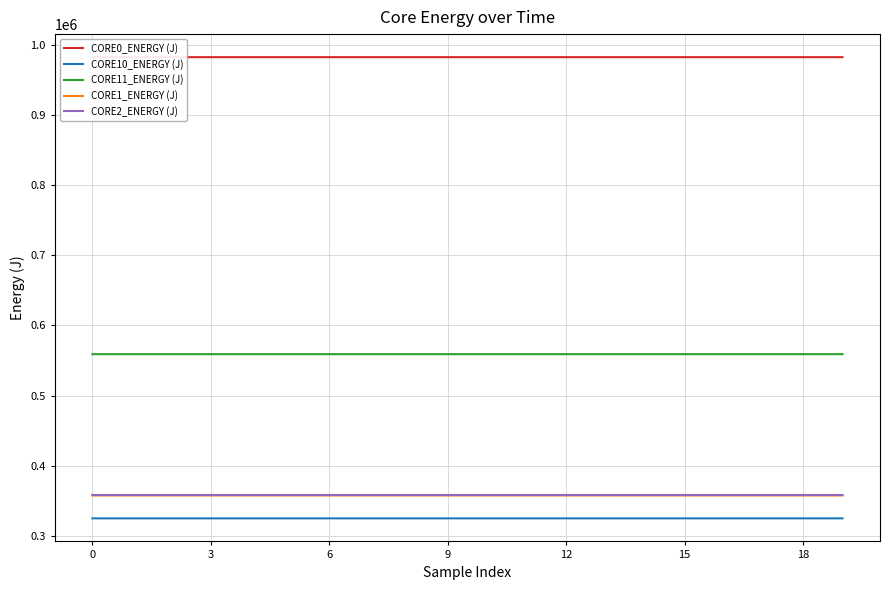

How many data points in CORE10_ENERGY (J) are above 325004?

13